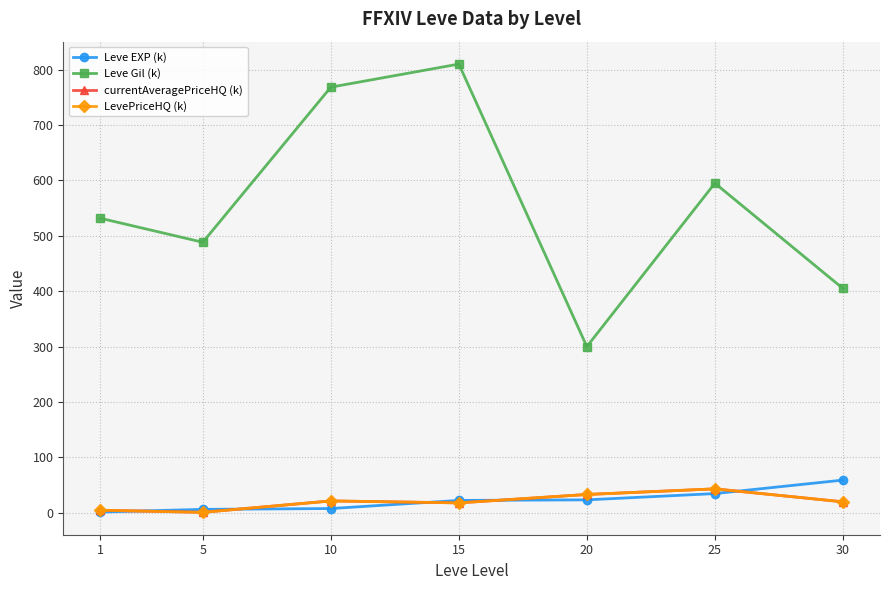

Which series has the largest total across all categories?

Leve Gil (k)